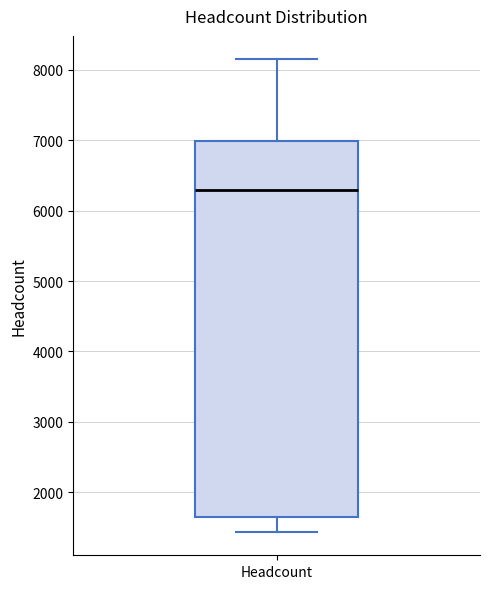

Read this box plot against the y-axis: the position of the median line, the range covered by the box, and the ends of both whiskers. The values are not printed on the chart, so give them approximately, as read against the axis.

median 6300, box 1600 to 7000, whiskers 1400 to 8100